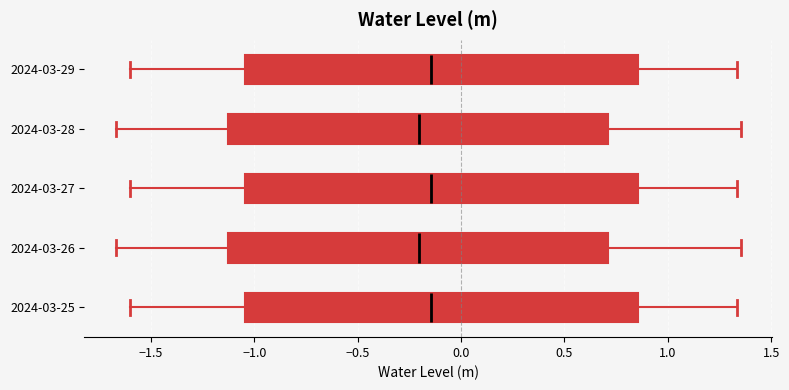

Reading bottom to top, transcribe this box plot: for each box, give where its median line is, the range the box spans, and where its two whiskers end, as read against the x-axis. The values are not printed on the chart, so give them approximately, as read against the axis.

2024-03-25: median -0.15, box -1.05 to 0.85, whiskers -1.60 to 1.35
2024-03-26: median -0.20, box -1.15 to 0.70, whiskers -1.65 to 1.35
2024-03-27: median -0.15, box -1.05 to 0.85, whiskers -1.60 to 1.35
2024-03-28: median -0.20, box -1.15 to 0.70, whiskers -1.65 to 1.35
2024-03-29: median -0.15, box -1.05 to 0.85, whiskers -1.60 to 1.35